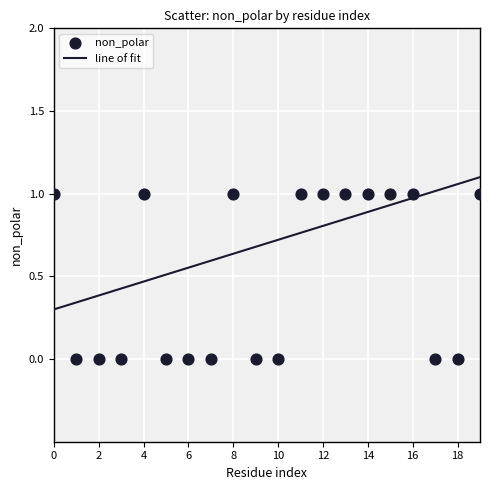

How many data points are displayed?

20